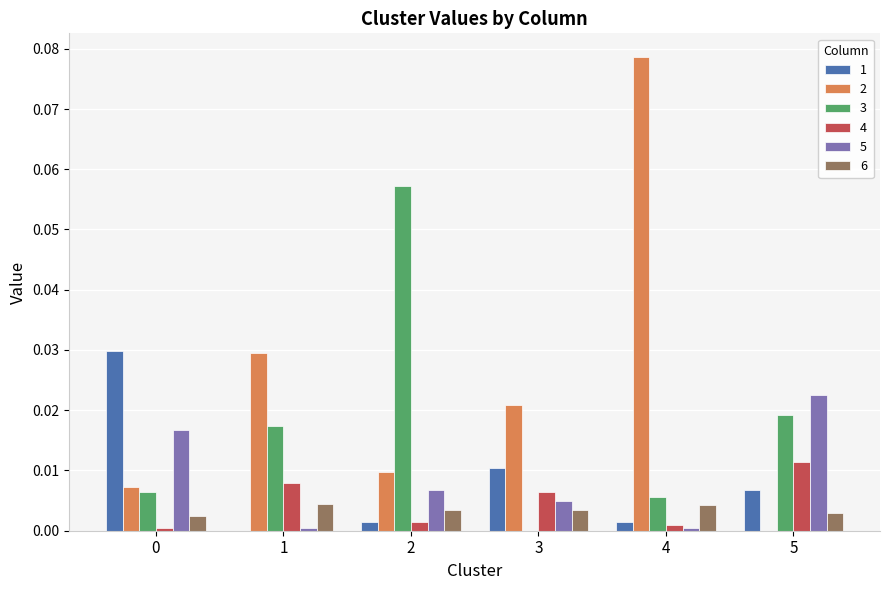

At which category is the sum across all series the highest?

4